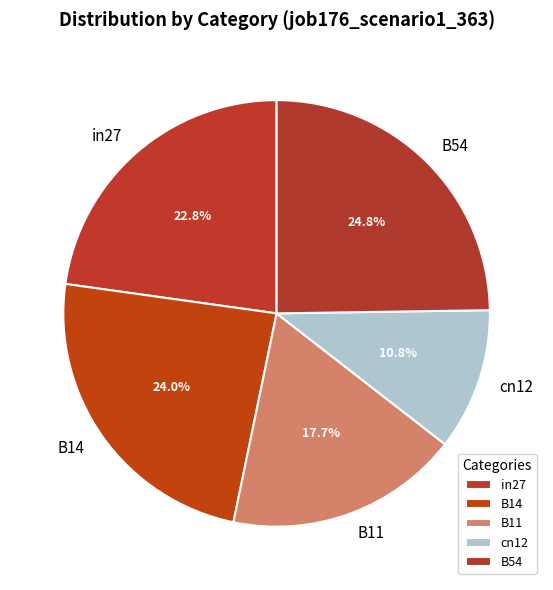

To the nearest percent, what portion does B54 represent?

25%